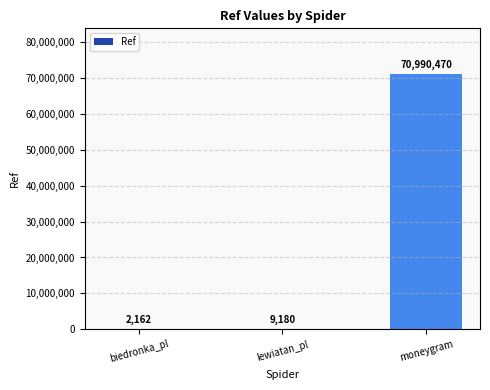

Which label corresponds to the largest value in the chart?

moneygram